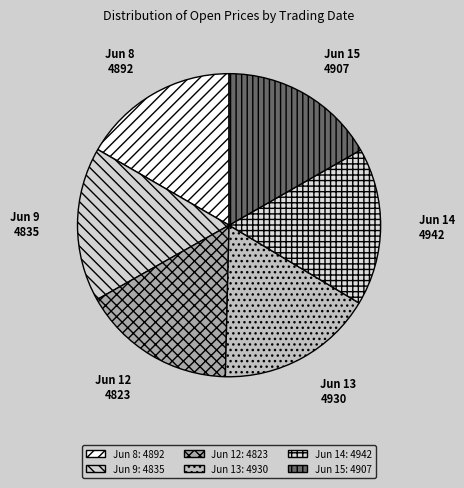

Count the number of slices in the pie.

6